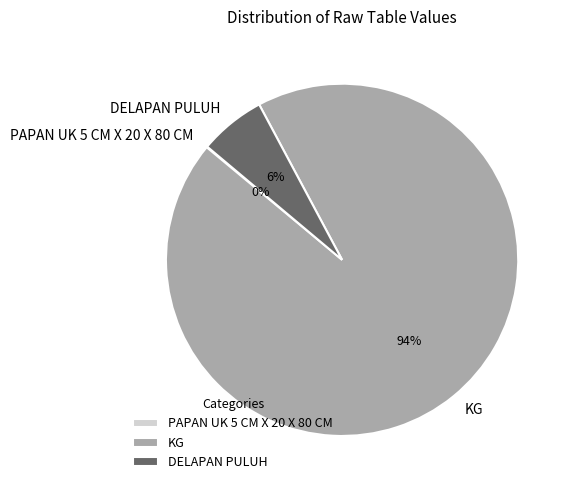

Which category has the biggest portion of the pie?

KG